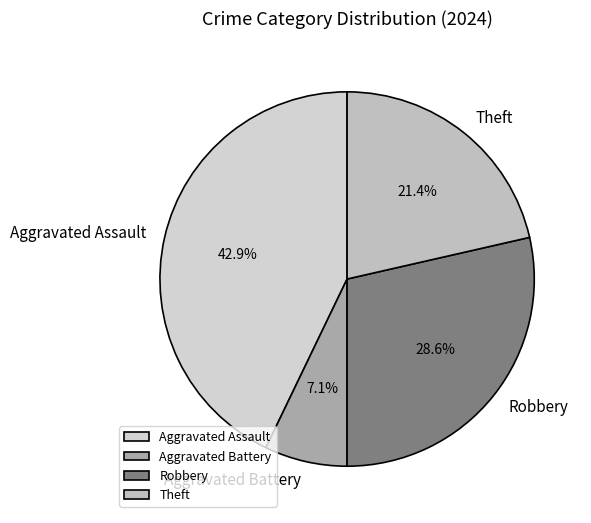

To the nearest percent, what percentage of the pie is Aggravated Assault?

43%